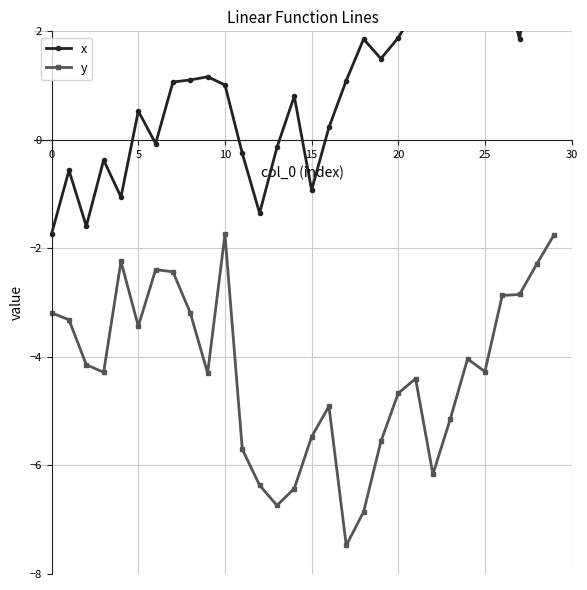

True or false: y has more than 2 interior local peaks.

True